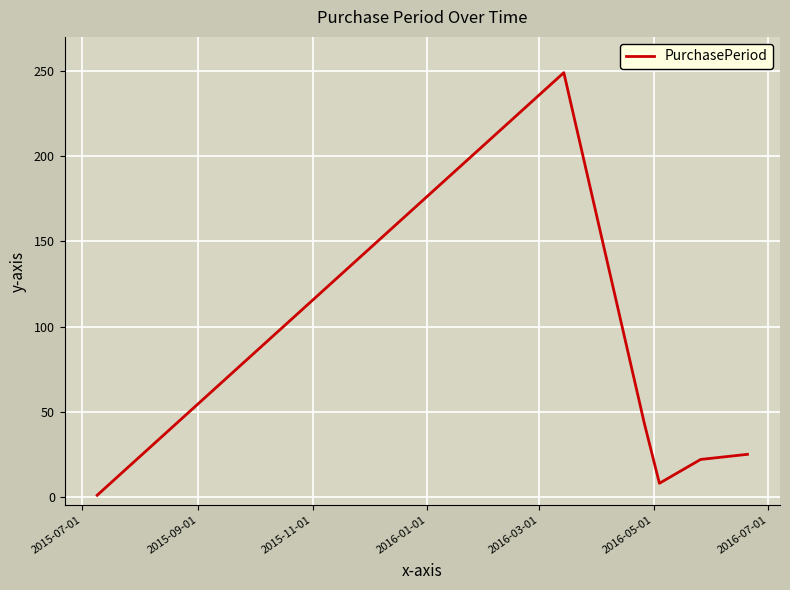

How many interior local valleys (lower than both neighbors) does the data have?

1